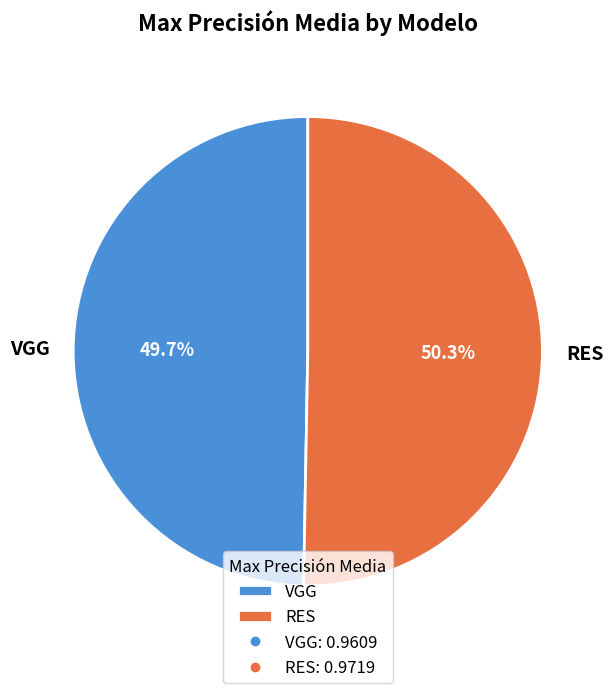

To the nearest percent, what is the difference between the VGG and RES slice percentages?

1%